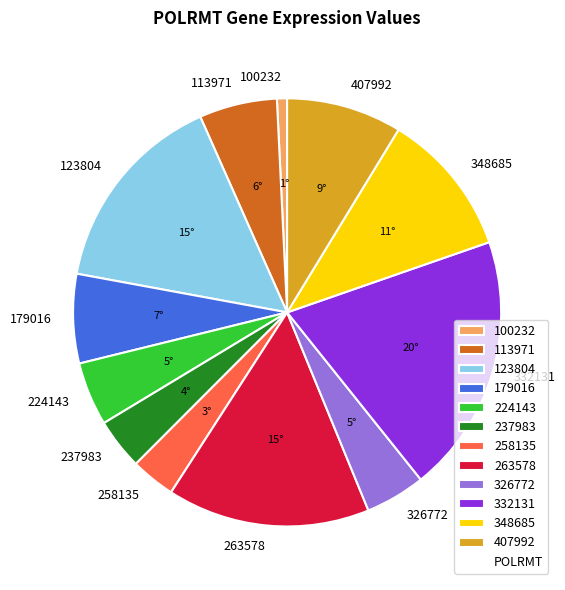

What is the largest slice in the pie chart?

332131